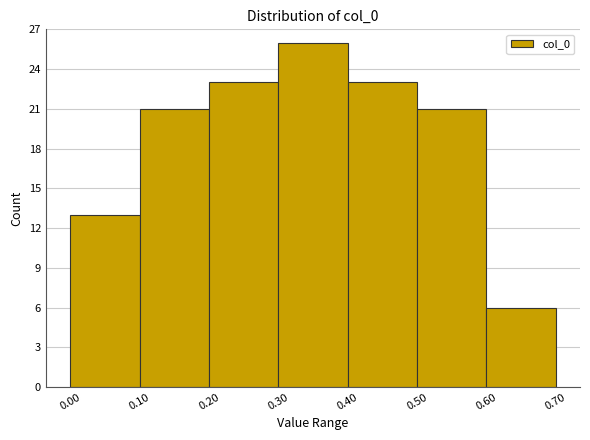

Reading left to right, list every bar in this chart as the range it spans on the x-axis followed by its height. The values are not printed on the chart, so give them approximately, as read against the axis.

0.00 to 0.10: 13
0.10 to 0.20: 21
0.20 to 0.30: 23
0.30 to 0.40: 26
0.40 to 0.50: 23
0.50 to 0.60: 21
0.60 to 0.70: 6